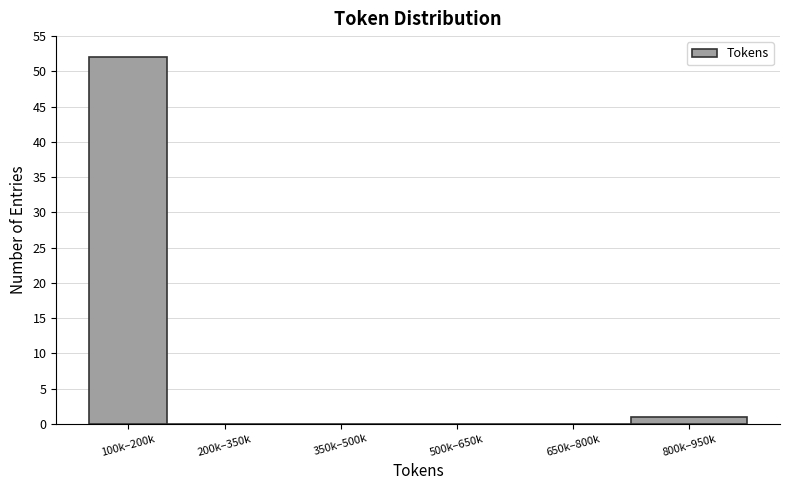

Reading right to left, what are all the values shown in this chart?

800k–950k=1	650k–800k=0	500k–650k=0	350k–500k=0	200k–350k=0	100k–200k=52